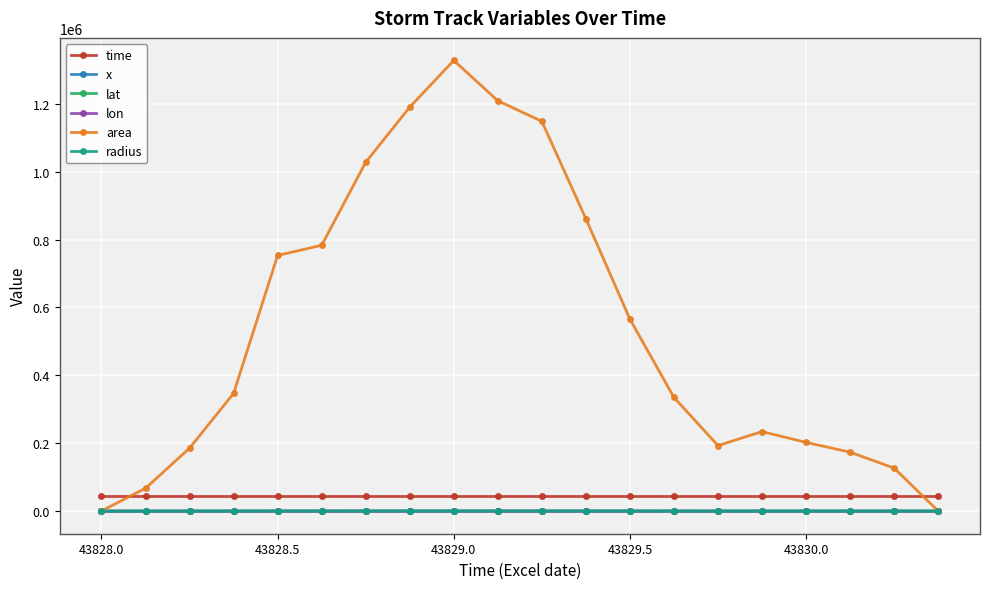

At how many categories does at least one series exceed 648517?

8